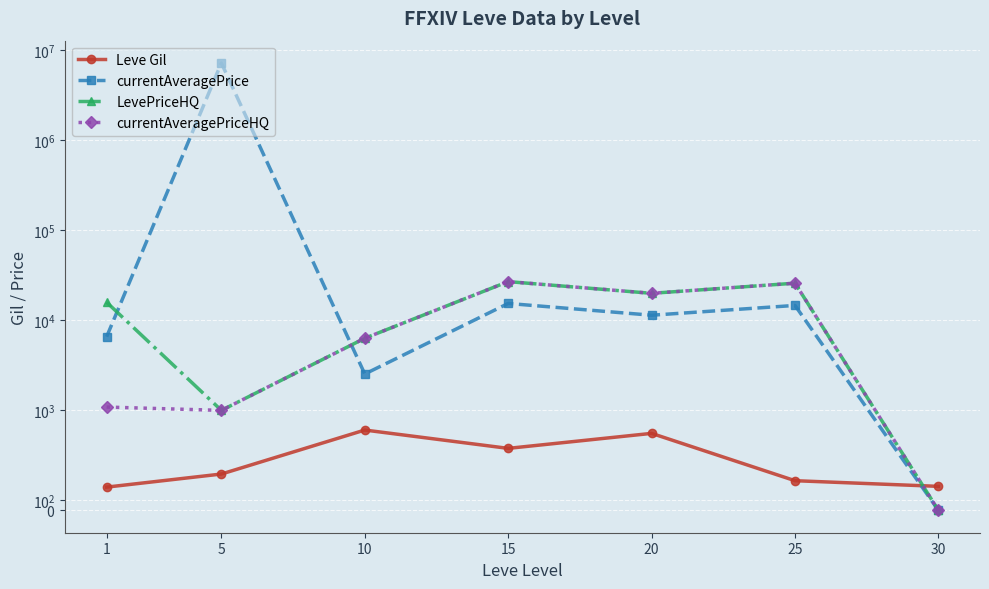

True or false: currentAveragePriceHQ and LevePriceHQ intersect in this chart.

False